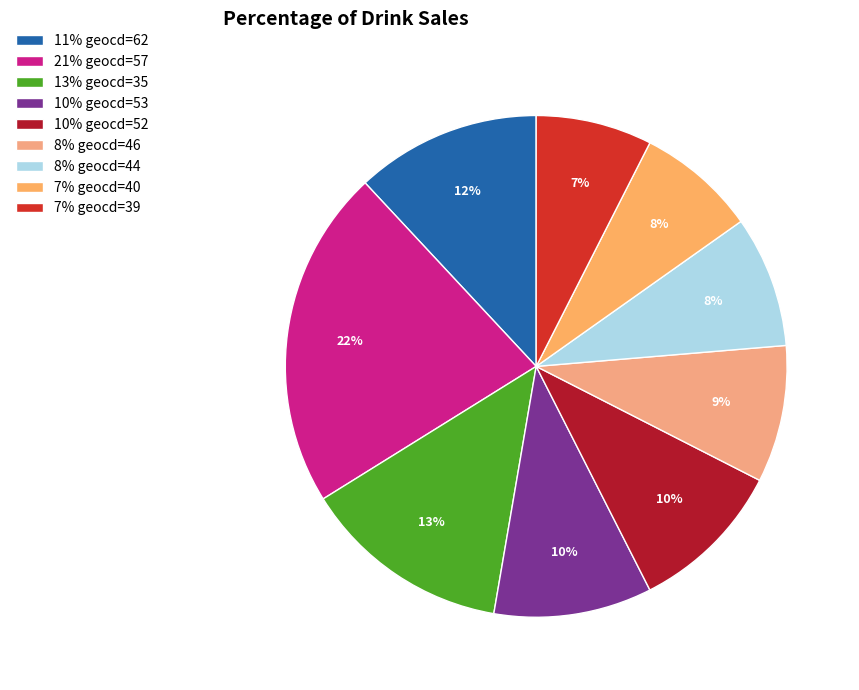

How many slices are in this pie chart?

9